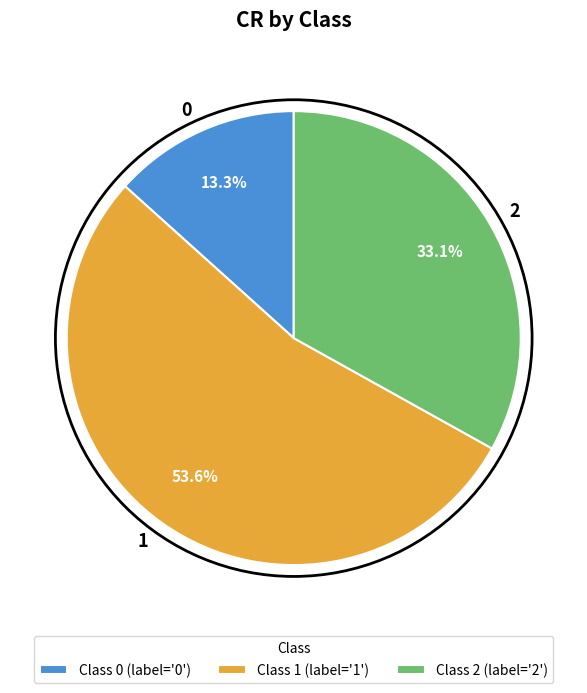

Which has a higher value, 0 or 2?

2